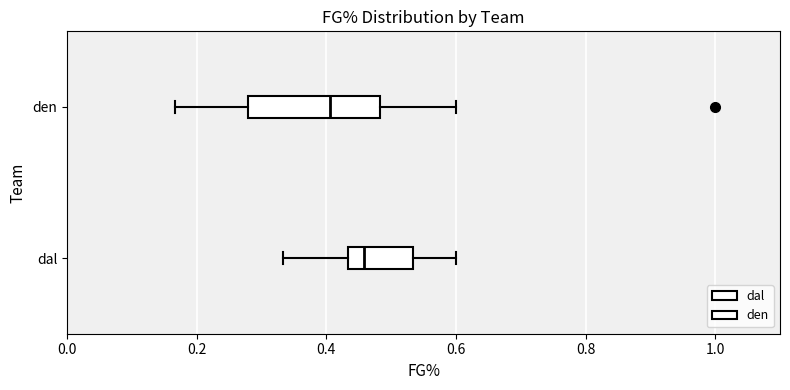

Reading bottom to top, read every box against the x-axis: the position of its median line, the range the box covers, and the ends of its whiskers. The values are not printed on the chart, so give them approximately, as read against the axis.

dal: median 0.46, box 0.44 to 0.54, whiskers 0.34 to 0.60
den: median 0.40, box 0.28 to 0.48, whiskers 0.16 to 0.60